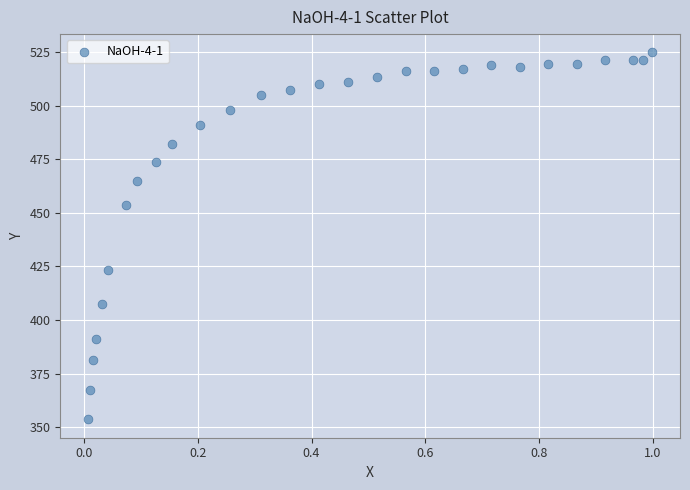

What is the range of X values (max minus min)?

1.0